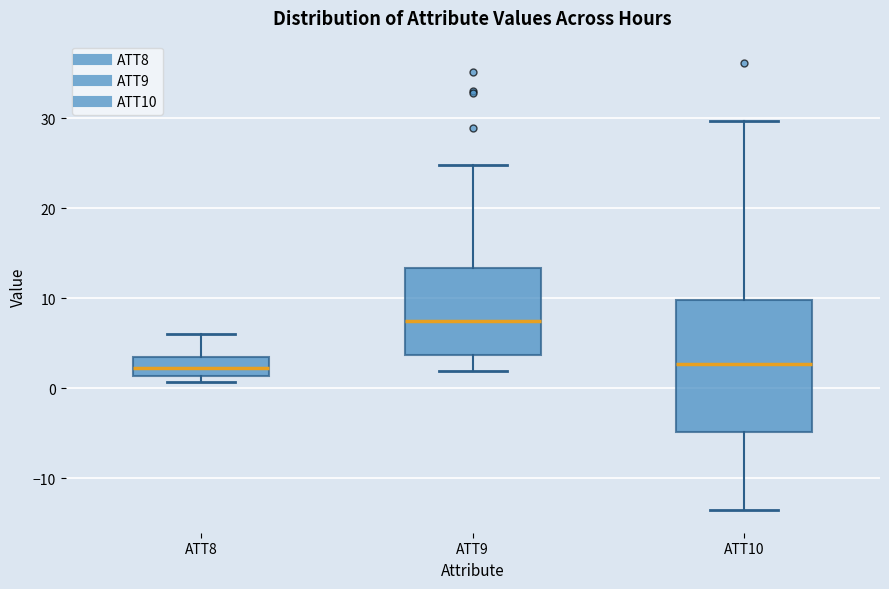

Which box is the tallest, from its lower edge to its upper edge?

ATT10